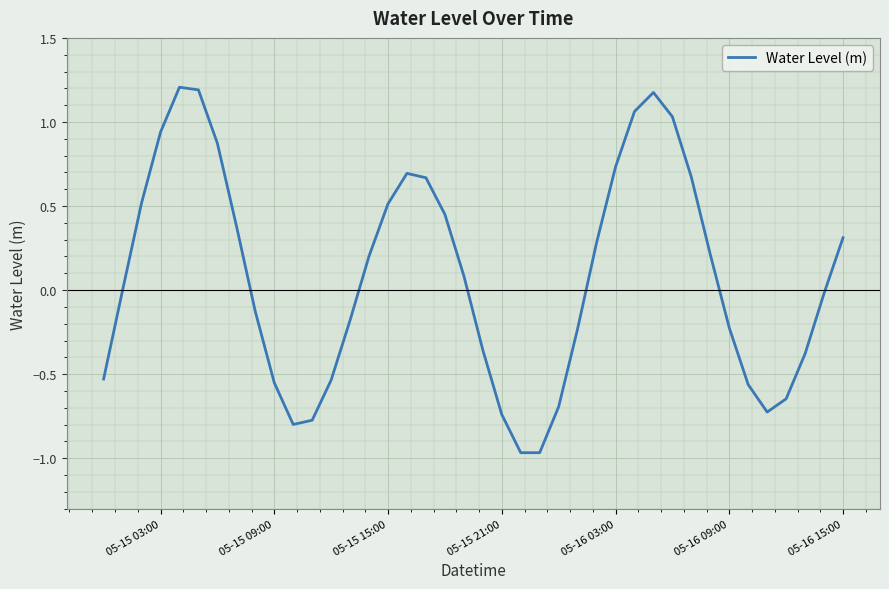

What is the maximum value shown in the chart?

1.2